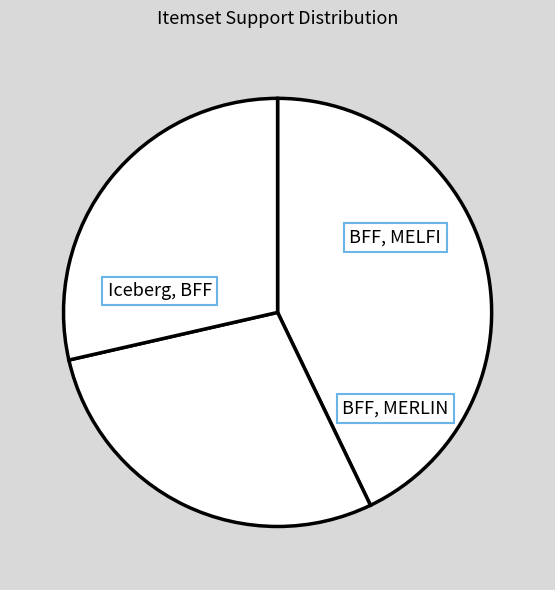

The BFF, MERLIN slice represents 29% of the pie. True or false?

True